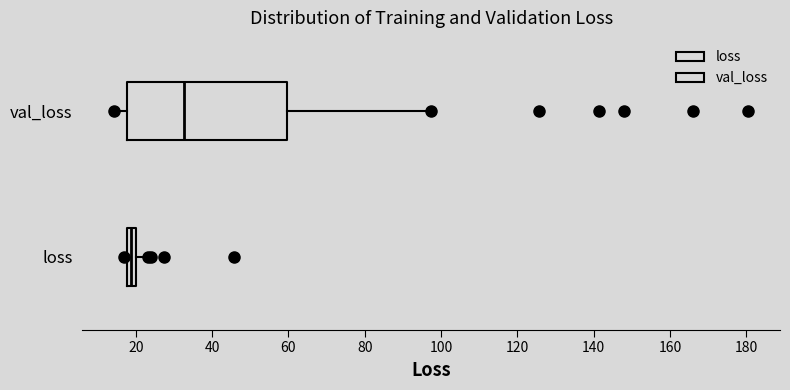

Where does the right whisker of the box for val_loss end on the x-axis? The values are not printed on the chart, so give them approximately, as read against the axis.

98